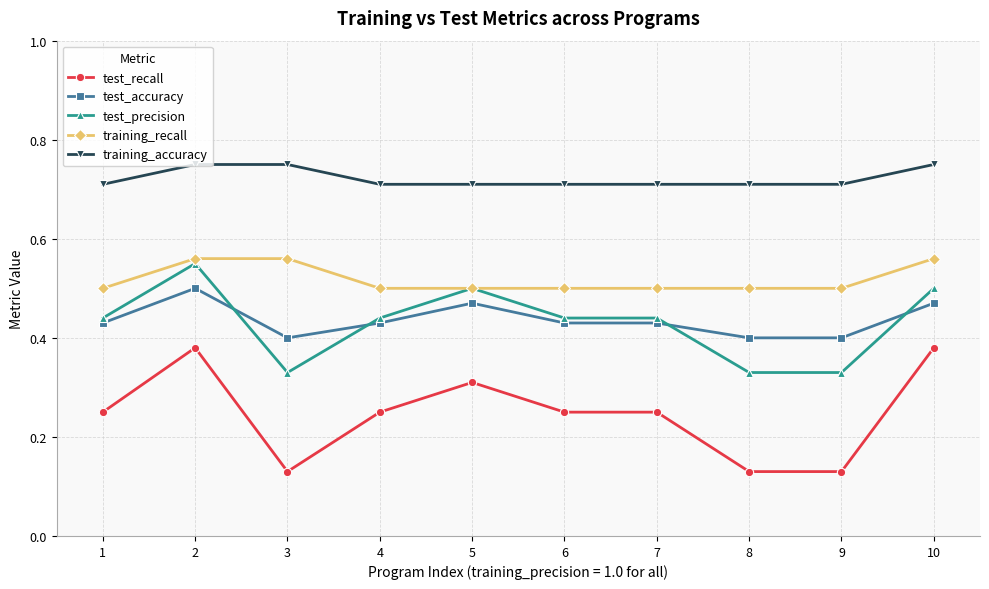

True or false: test_accuracy and test_recall cross at least once.

False